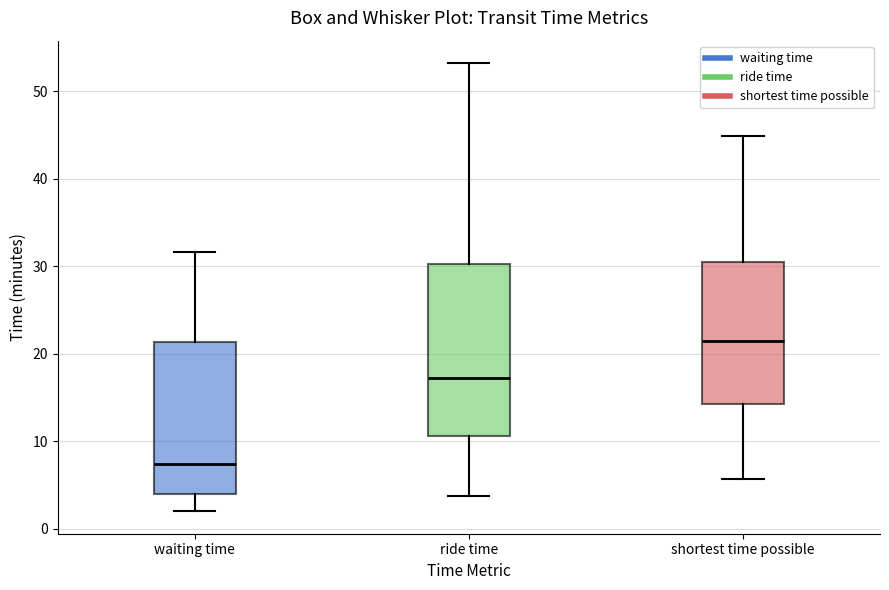

Reading left to right, transcribe this box plot: for each box, give where its median line is, the range the box spans, and where its two whiskers end, as read against the y-axis. The values are not printed on the chart, so give them approximately, as read against the axis.

waiting time: median 7, box 4 to 21, whiskers 2 to 32
ride time: median 17, box 11 to 30, whiskers 4 to 53
shortest time possible: median 21, box 14 to 30, whiskers 6 to 45